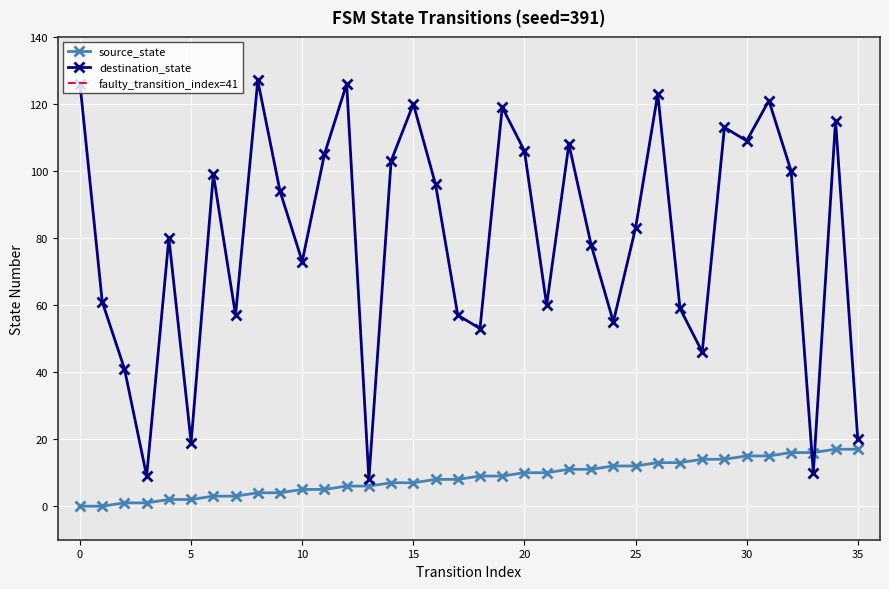

The destination_state series shows 171 at 26. True or false?

False